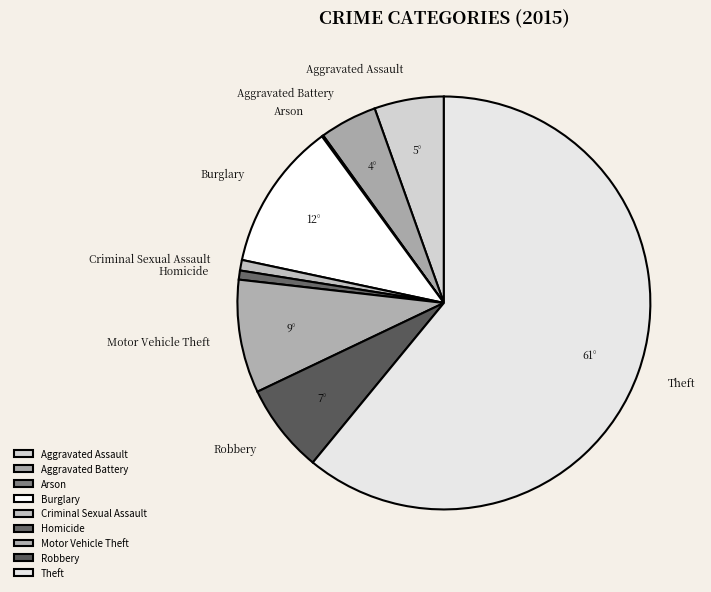

True or false: Criminal Sexual Assault accounts for 1% of the total.

True